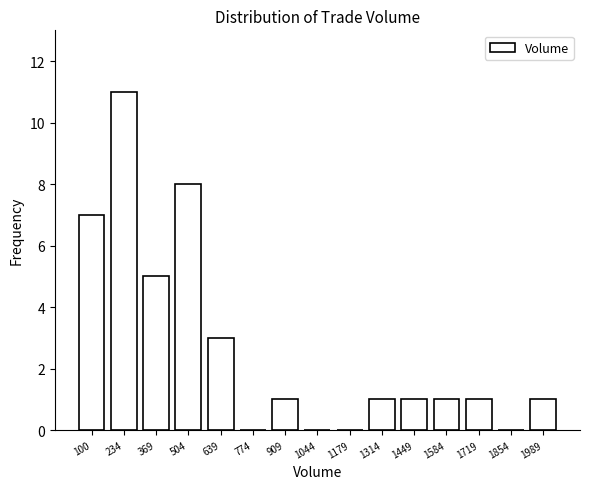

Reading left to right, extract all data points from this chart.

100=7	234=11	369=5	504=8	639=3	774=0	909=1	1044=0	1179=0	1314=1	1449=1	1584=1	1719=1	1854=0	1989=1